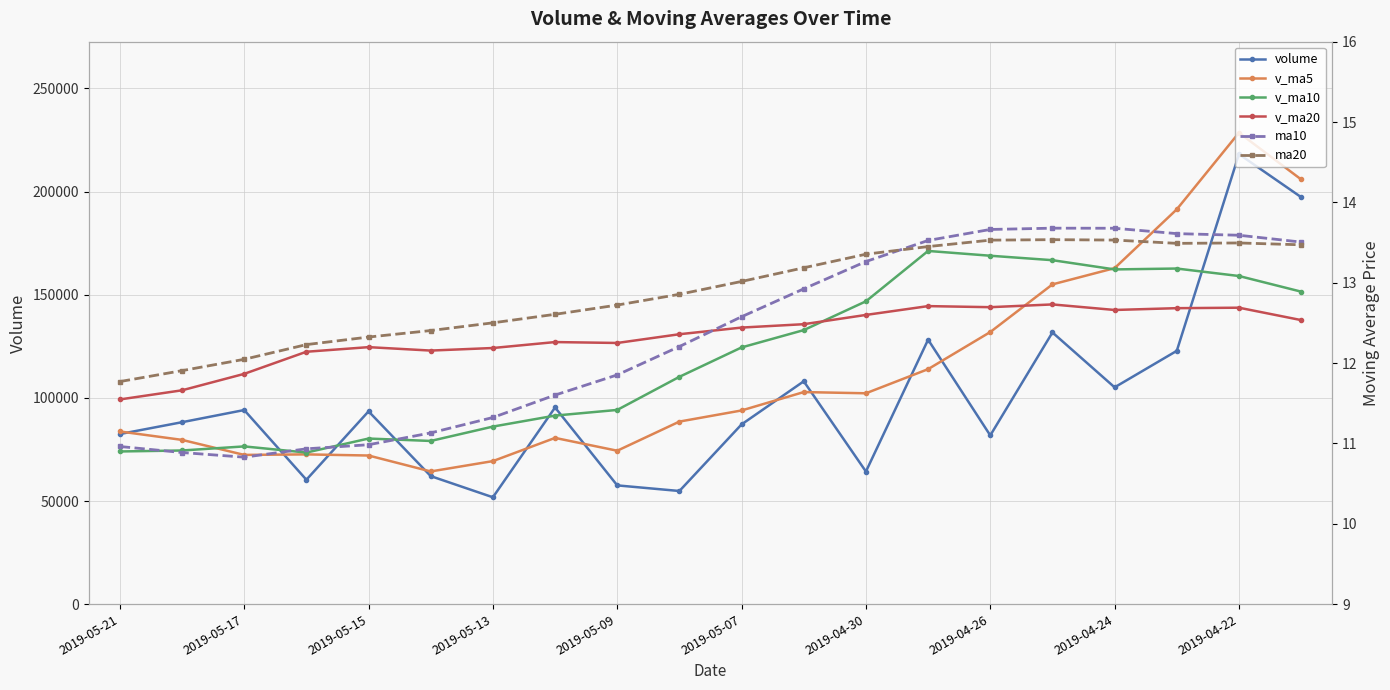

Which series ends up on top after the final intersection of ma10 and ma20?

ma10